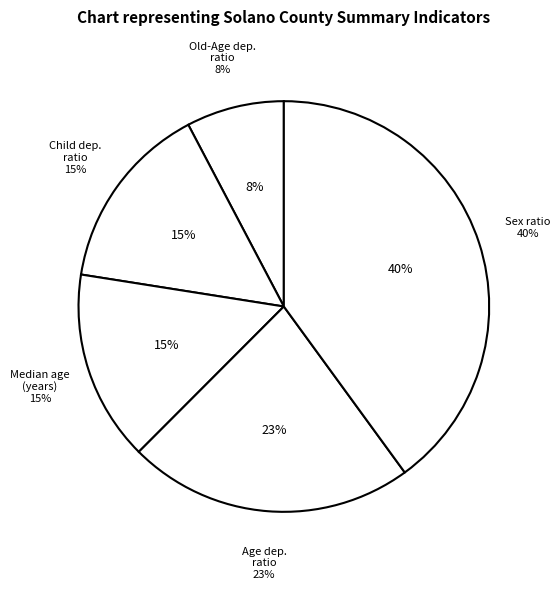

Combined, do Median age (years) and Old-Age dependency ratio account for over 50%?

No